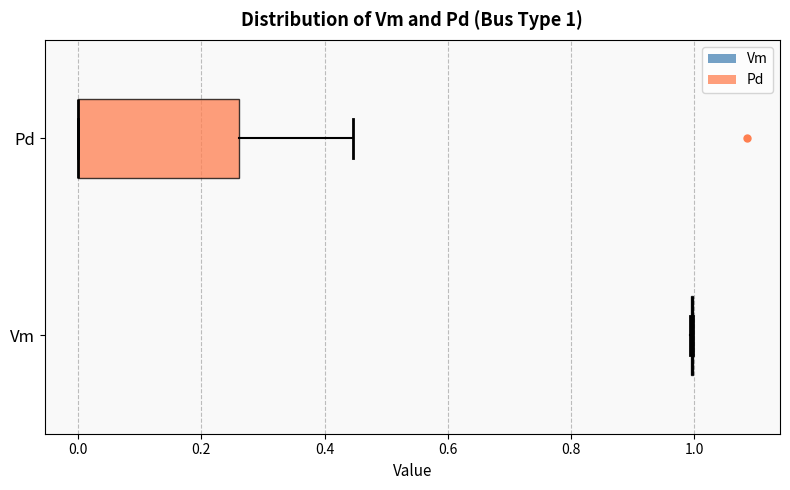

Which box is the widest, from its left edge to its right edge?

Pd